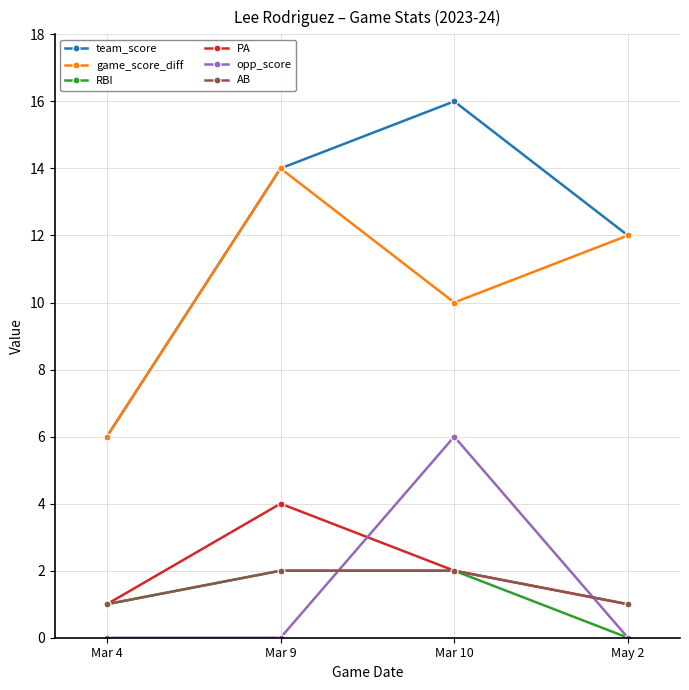

What is the total value across all series at Mar 4?

15